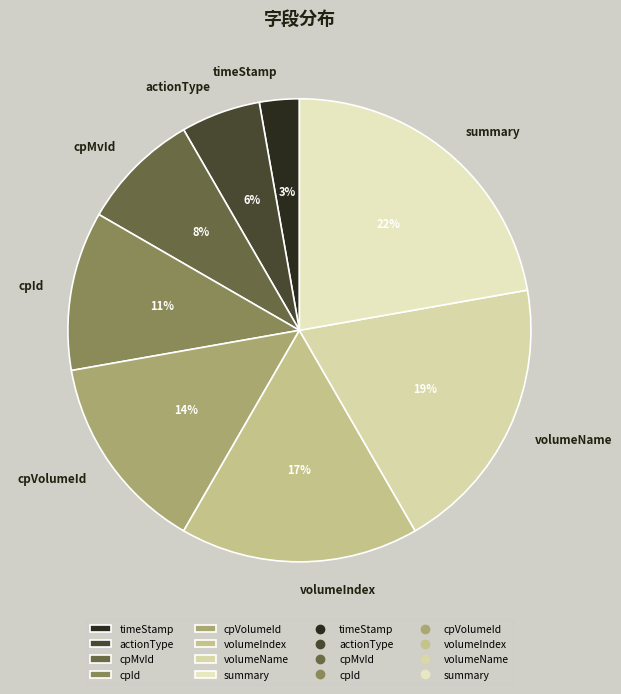

To the nearest percent, what percentage of the pie is actionType?

6%